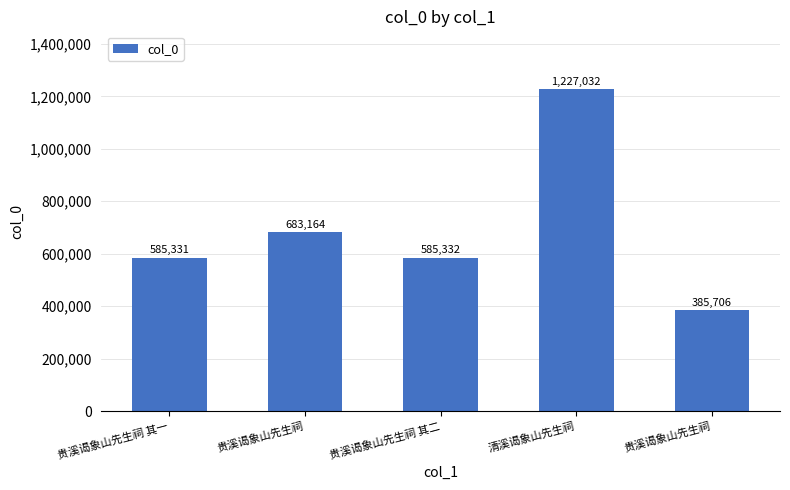

Reading right to left, transcribe all the data shown in this chart.

贵溪谒象山先生祠=385706	清溪谒象山先生祠=1227032	贵溪谒象山先生祠 其二=585332	贵溪谒象山先生祠=683164	贵溪谒象山先生祠 其一=585331